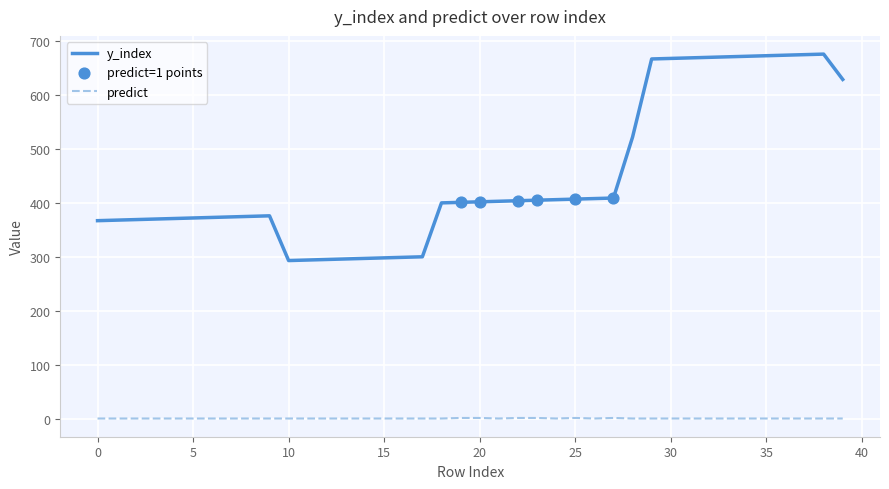

At how many categories does at least one series exceed 238?

40